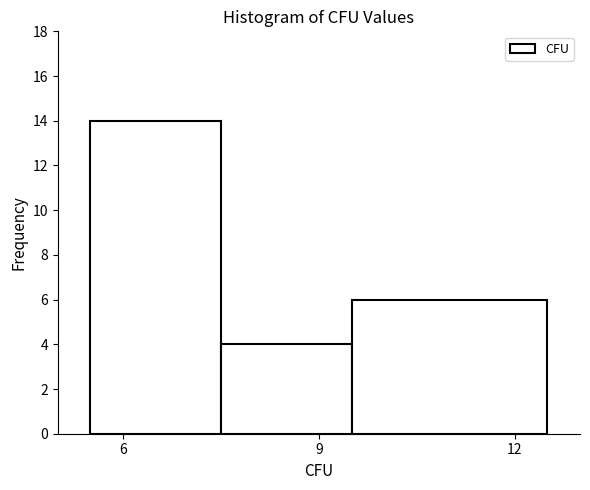

Reading left to right, transcribe this chart: for each bar, give the range it covers on the x-axis and its height. The values are not printed on the chart, so give them approximately, as read against the axis.

5.5 to 7.5: 14
7.5 to 9.5: 4
9.5 to 12.5: 6